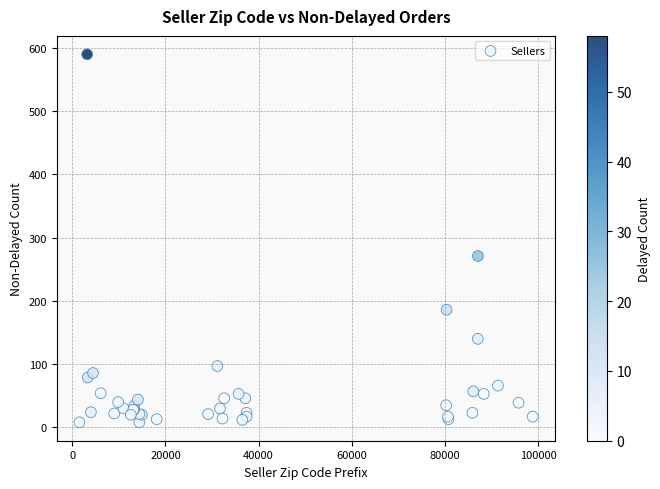

What Y value in the scatter plot is closest to 299?

271